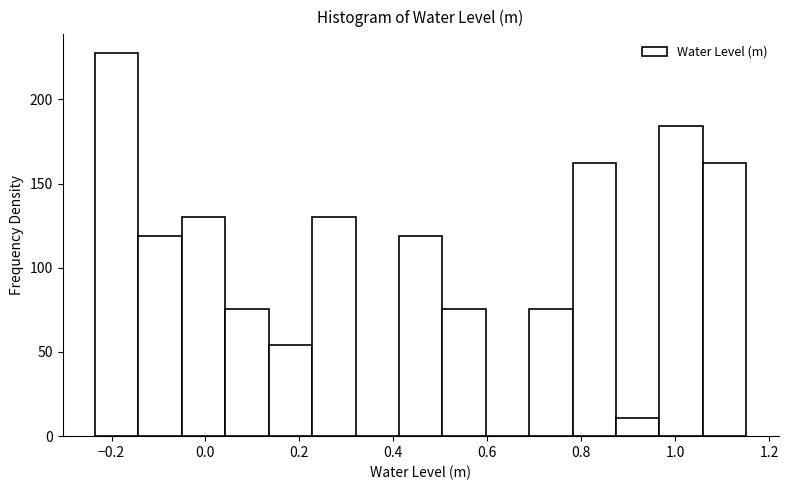

Reading left to right, transcribe this chart: for each bar, give the range it covers on the x-axis and its height. Neither the bar edges nor the heights are printed on the chart, so give them approximately, as read against the axes.

-0.24 to -0.14: 225
-0.14 to -0.06: 120
-0.06 to 0.04: 130
0.04 to 0.14: 75
0.14 to 0.22: 55
0.22 to 0.32: 130
0.32 to 0.42: 0
0.42 to 0.50: 120
0.50 to 0.60: 75
0.60 to 0.68: 0
0.68 to 0.78: 75
0.78 to 0.88: 160
0.88 to 0.96: 10
0.96 to 1.06: 185
1.06 to 1.16: 160